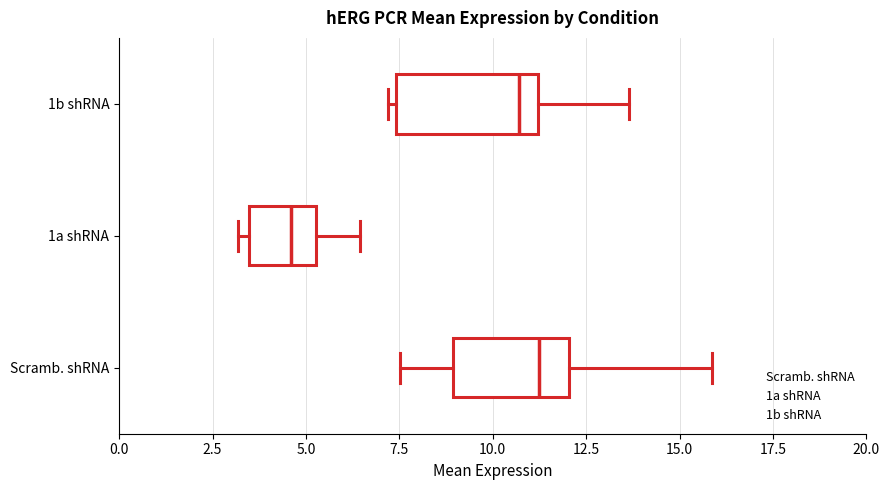

Which box's median line is the furthest to the left?

1a shRNA